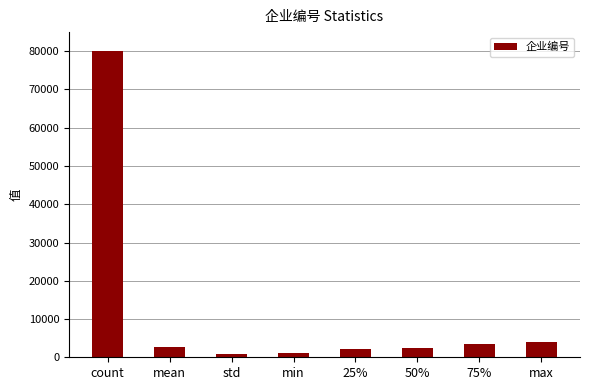

What is the sum of all values?

96483.4